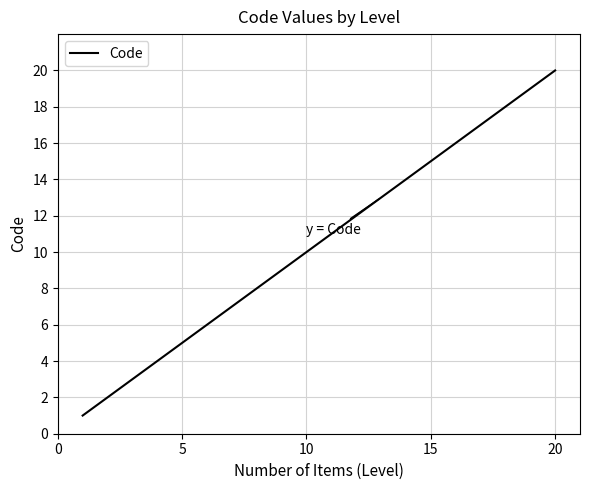

What is the maximum value shown in the chart?

20